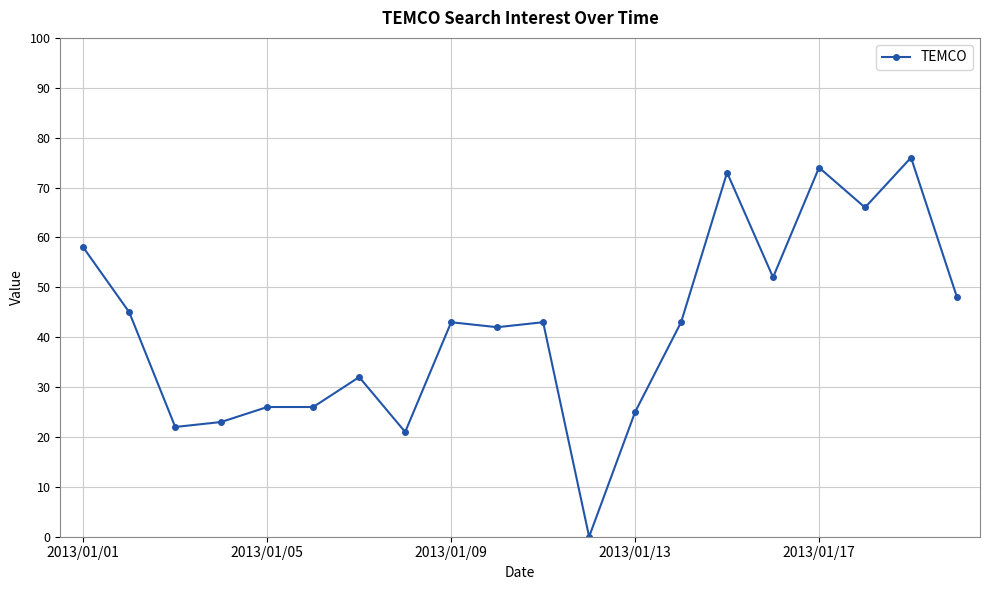

What is the greatest value displayed?

76